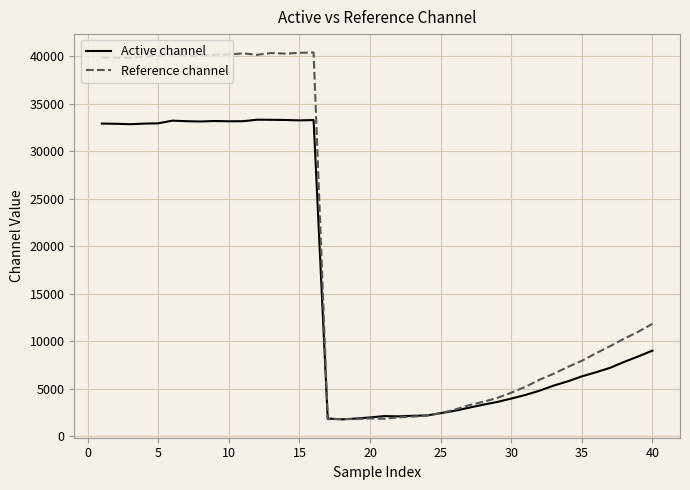

Does the chart display data point markers on the line(s)?

No